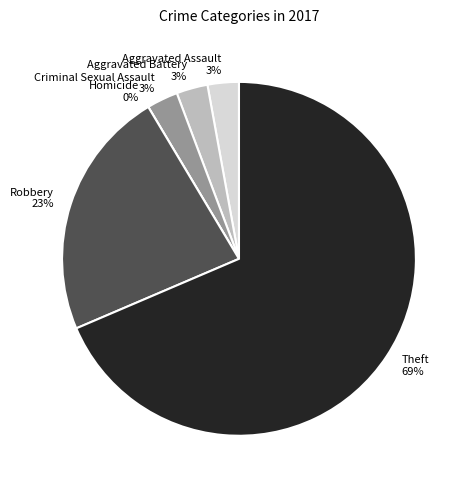

To the nearest percent, what portion does Aggravated Battery represent?

3%